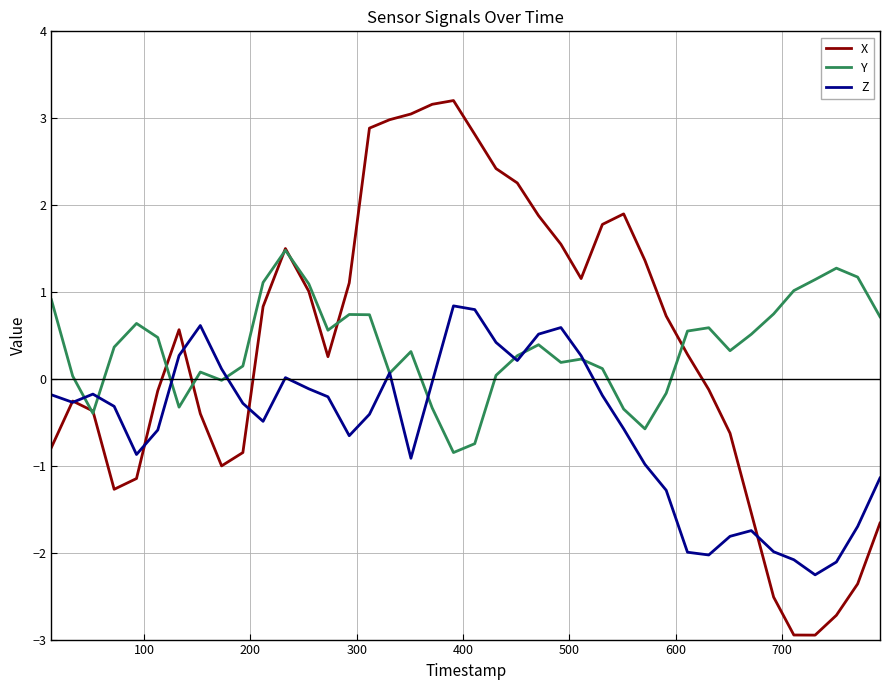

List the series in order of their peak value, lowest first.

Z, Y, X